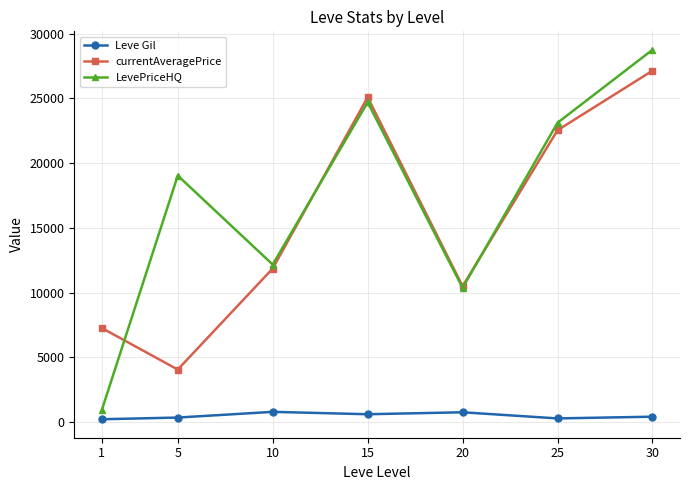

Does the chart display data point markers on the line(s)?

Yes